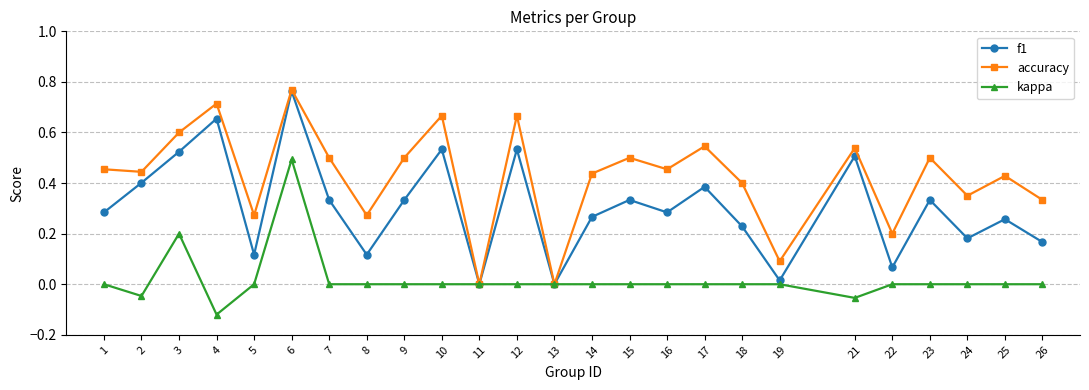

True or false: f1 has a value of 0.0 at 5.

False